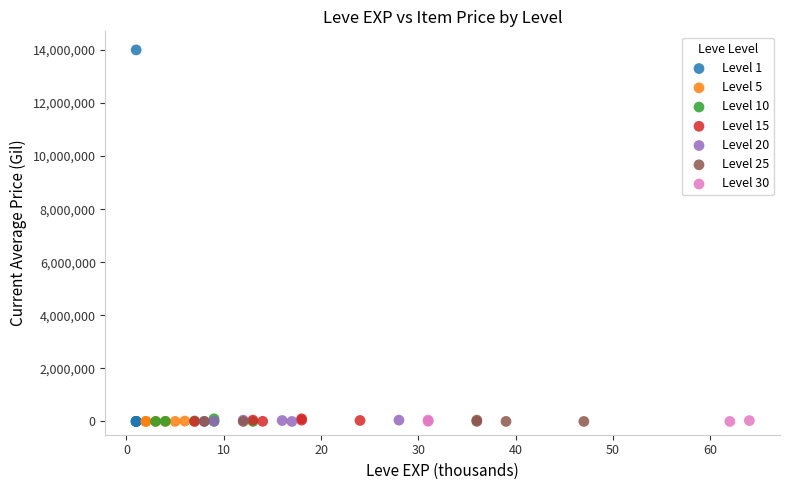

What are all the series names shown in the legend?

Level 1, Level 5, Level 10, Level 15, Level 20, Level 25, Level 30